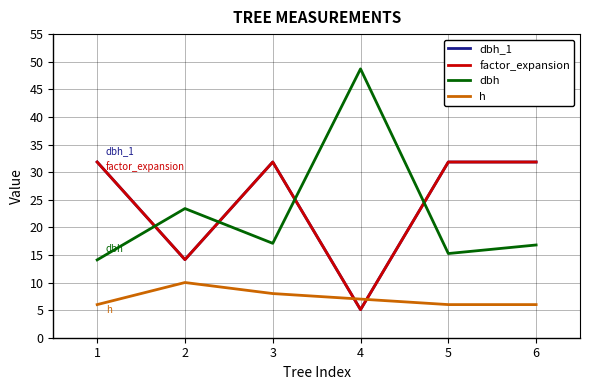

Which series has the largest range (max minus min)?

dbh